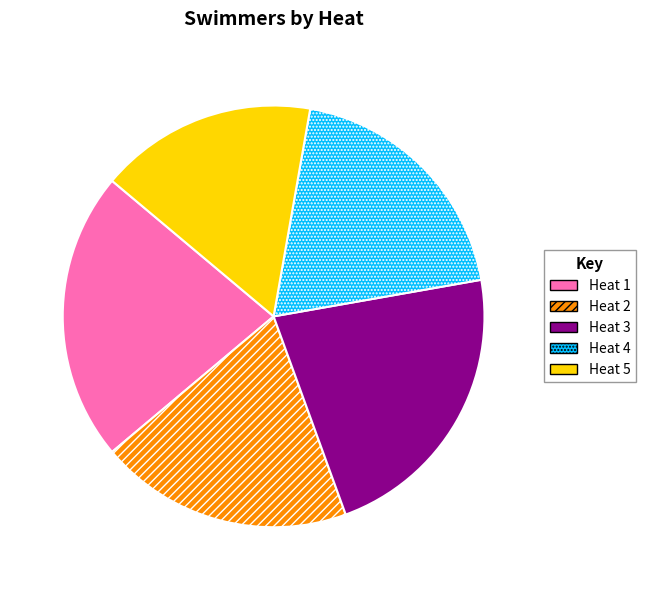

True or false: Heat 5 accounts for 30% of the total.

False